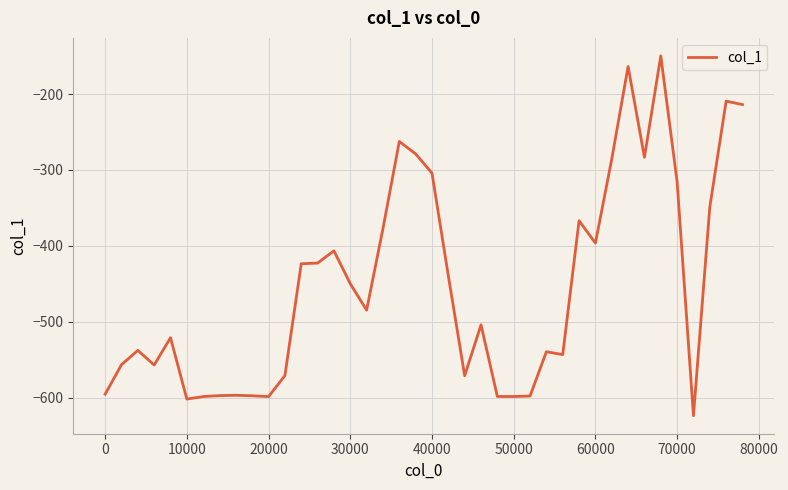

What is the greatest value displayed?

-149.7